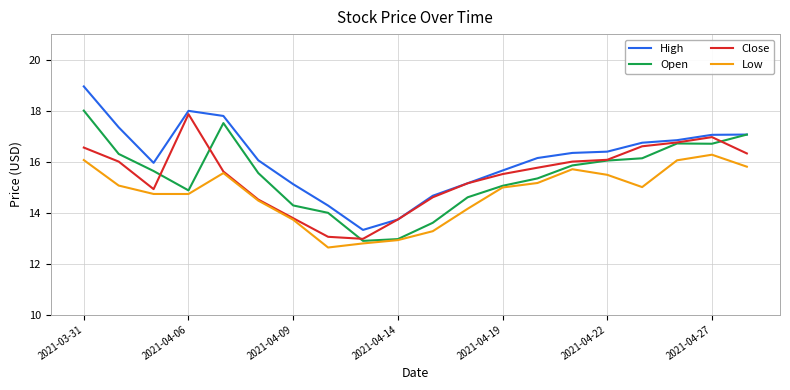

Which series has the largest total across all categories?

High